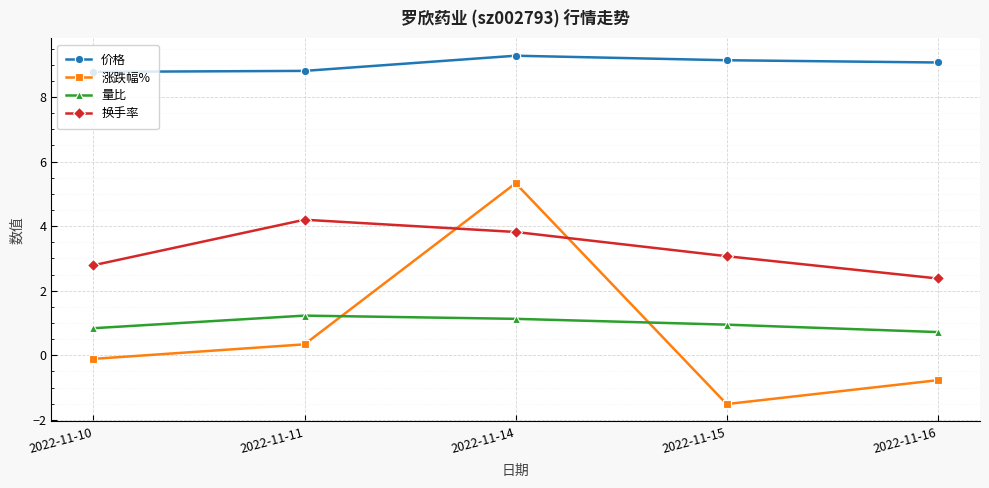

Rank the categories by 换手率 value from highest to lowest.

2022-11-11, 2022-11-14, 2022-11-15, 2022-11-10, 2022-11-16